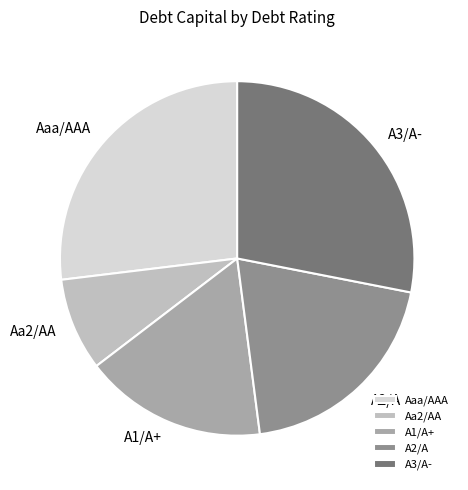

Does A1/A+ represent more than half of the total?

No